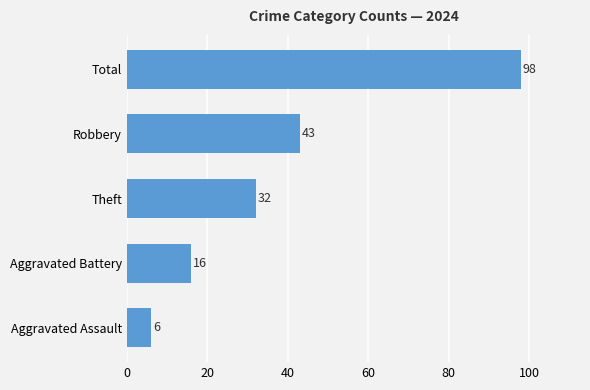

How many values are between 16 and 43?

3